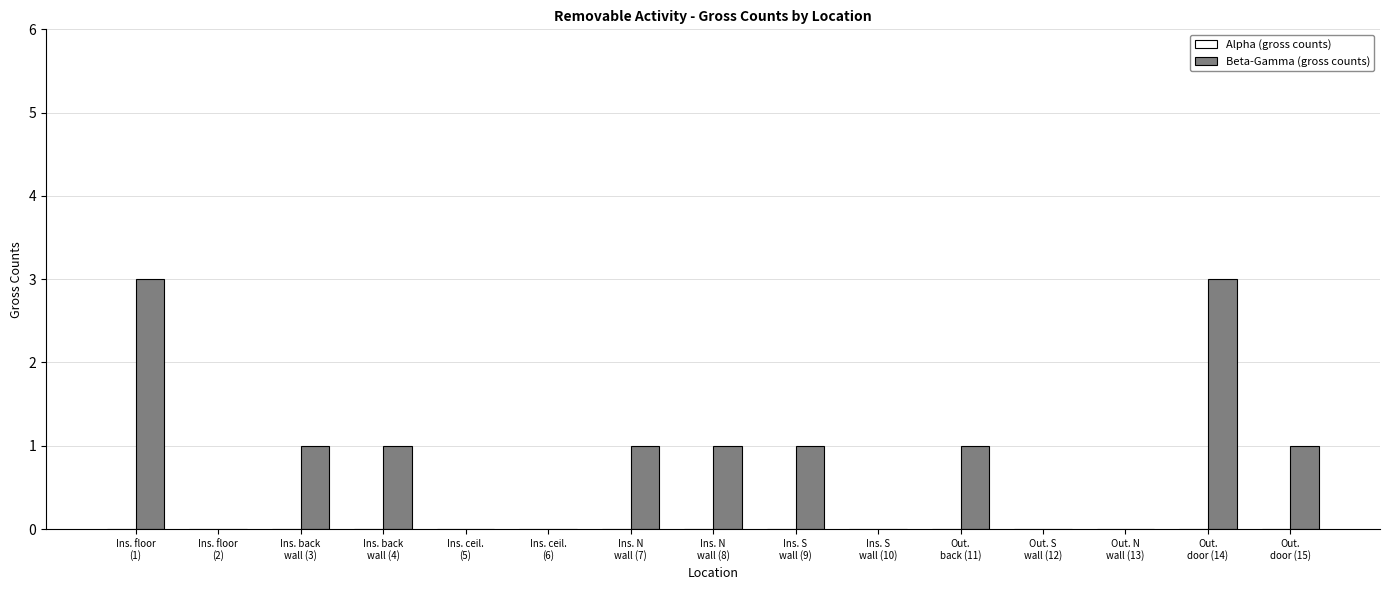

What is the sum of all values?

13